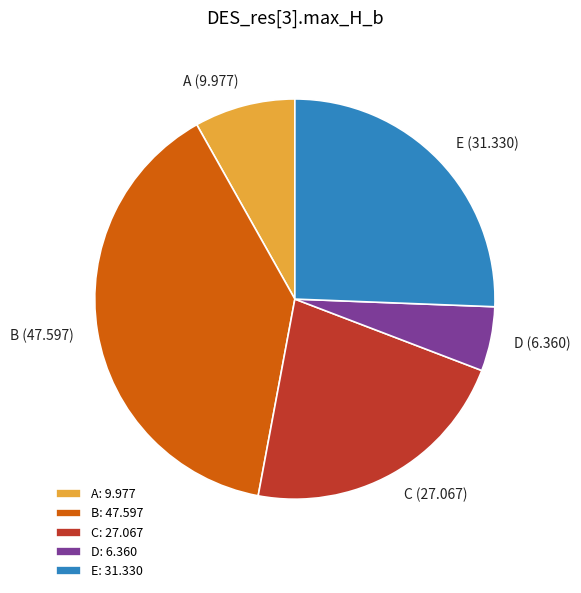

Between D and C, which is larger?

C